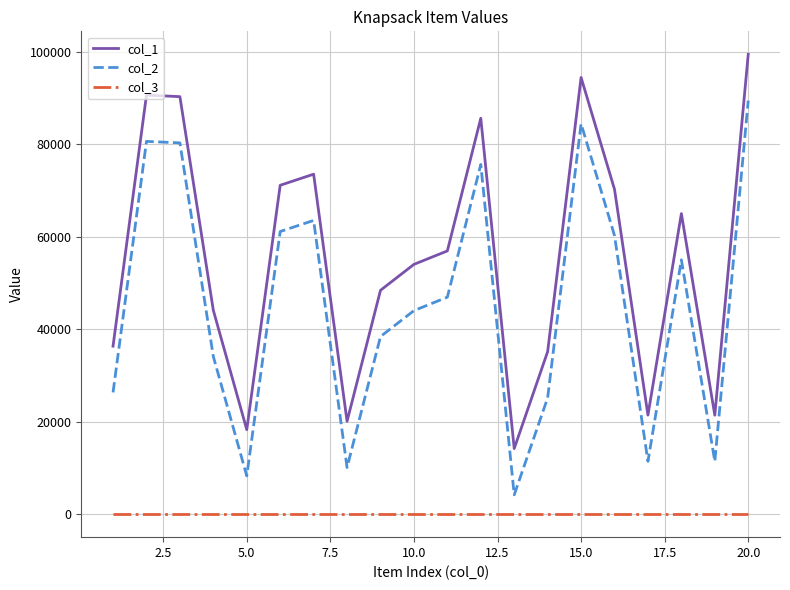

Which series has the largest total across all categories?

col_1